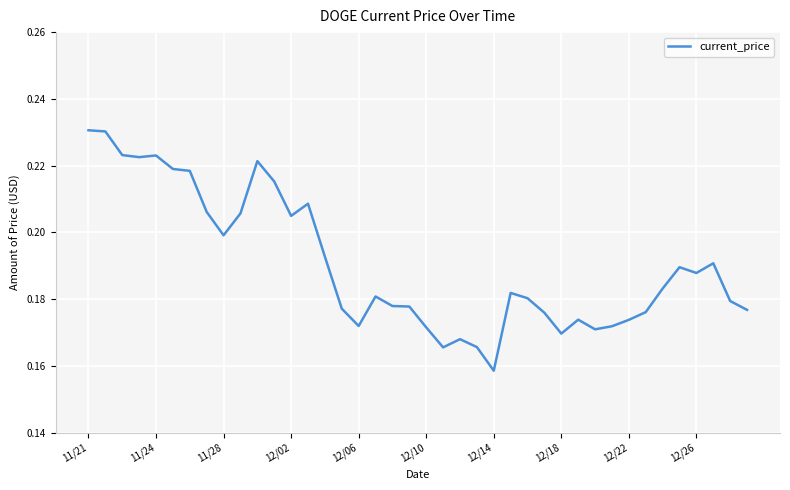

How many points are higher than both their immediate neighbors (excluding endpoints)?

9